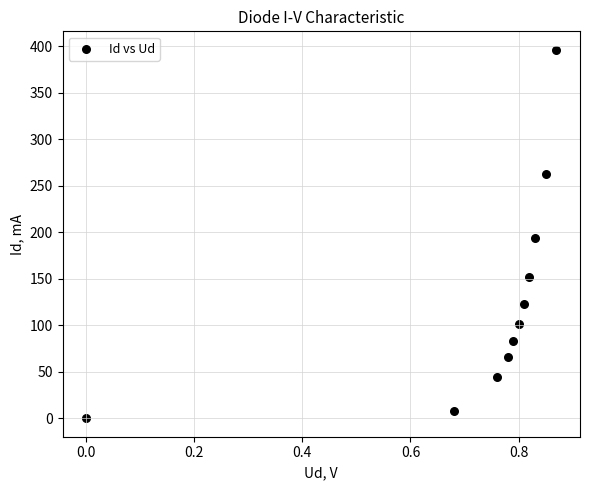

What is the average X value?

0.7